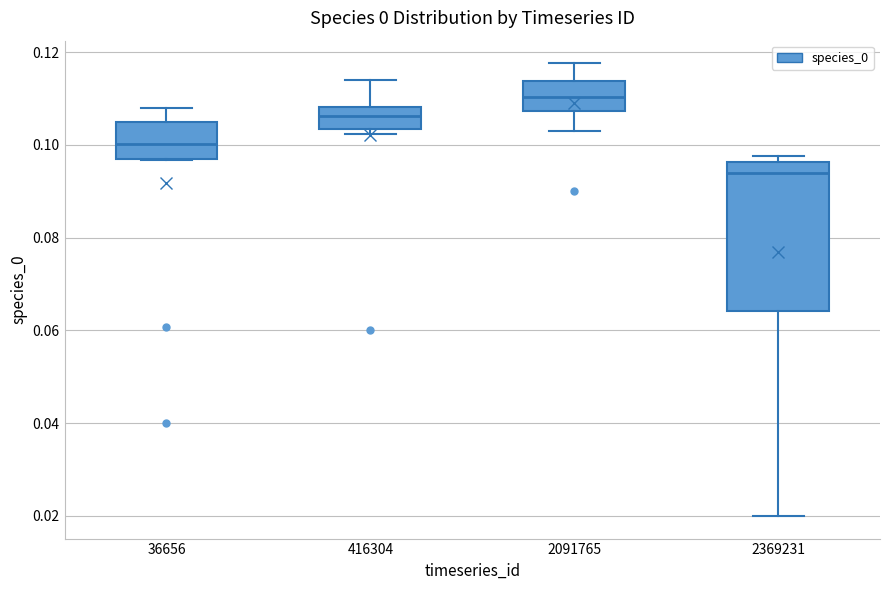

Reading left to right, read every box against the y-axis: the position of its median line, the range the box covers, and the ends of its whiskers. The values are not printed on the chart, so give them approximately, as read against the axis.

36656: median 0.100, box 0.098 to 0.104, whiskers 0.096 to 0.108
416304: median 0.106, box 0.104 to 0.108, whiskers 0.102 to 0.114
2091765: median 0.110, box 0.108 to 0.114, whiskers 0.102 to 0.118
2369231: median 0.094, box 0.064 to 0.096, whiskers 0.020 to 0.098